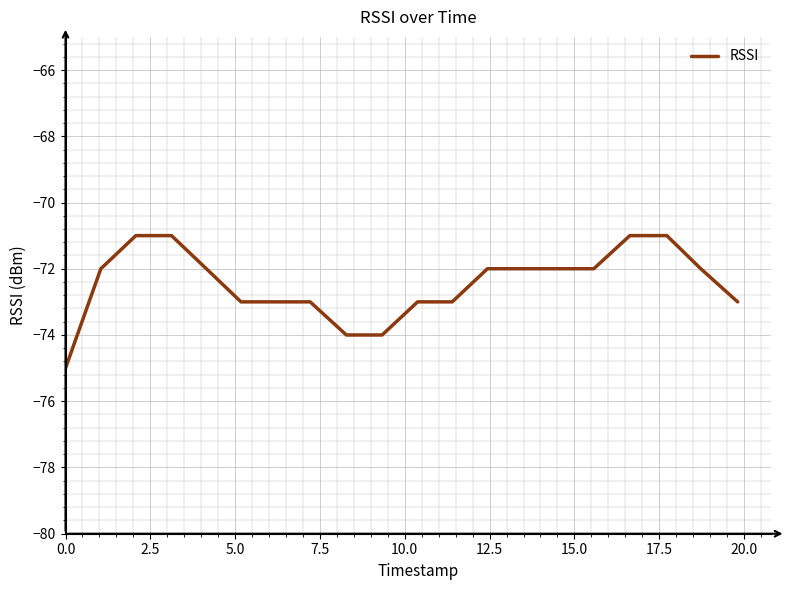

What is the difference between the maximum and minimum values?

4